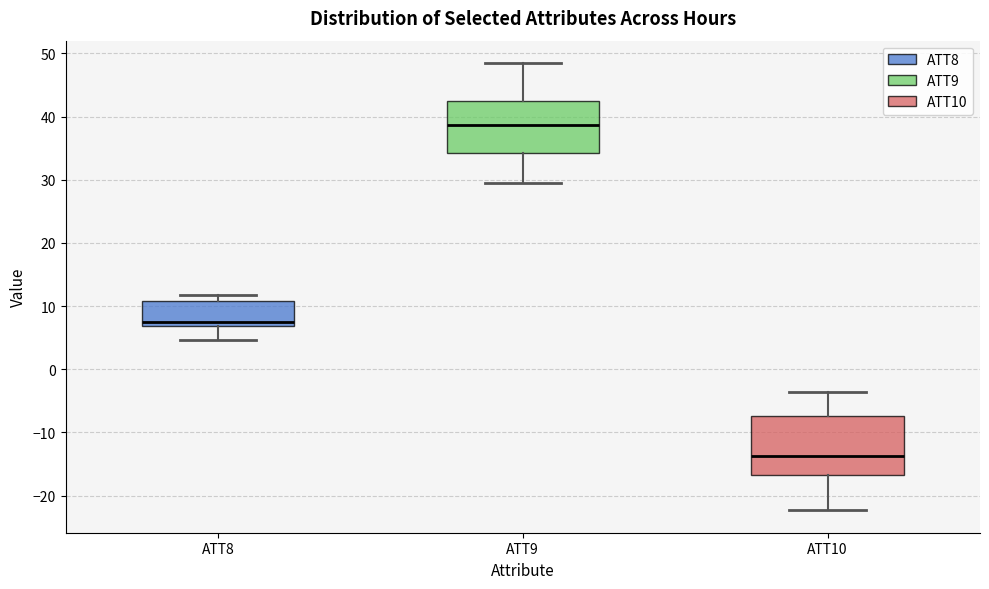

Reading left to right, transcribe this box plot: for each box, give where its median line is, the range the box spans, and where its two whiskers end, as read against the y-axis. The values are not printed on the chart, so give them approximately, as read against the axis.

ATT8: median 7 (just above the box's lower edge), box 7 to 11, whiskers 5 to 12
ATT9: median 39, box 34 to 42, whiskers 29 to 48
ATT10: median -14, box -17 to -7, whiskers -22 to -4